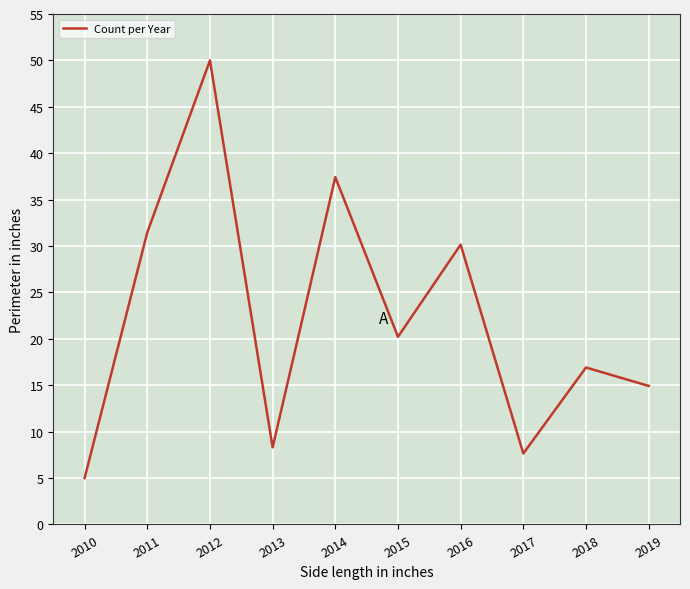

The value at 2016 is 53.9. True or false?

False